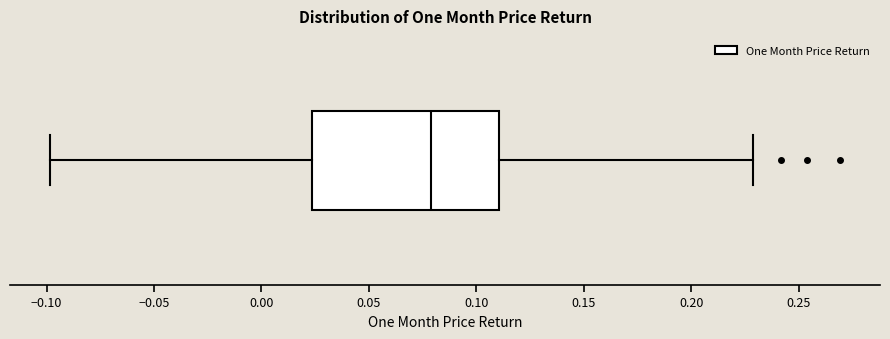

Read this box plot against the x-axis: the position of the median line, the range covered by the box, and the ends of both whiskers. The values are not printed on the chart, so give them approximately, as read against the axis.

median 0.080, box 0.025 to 0.110, whiskers -0.100 to 0.230